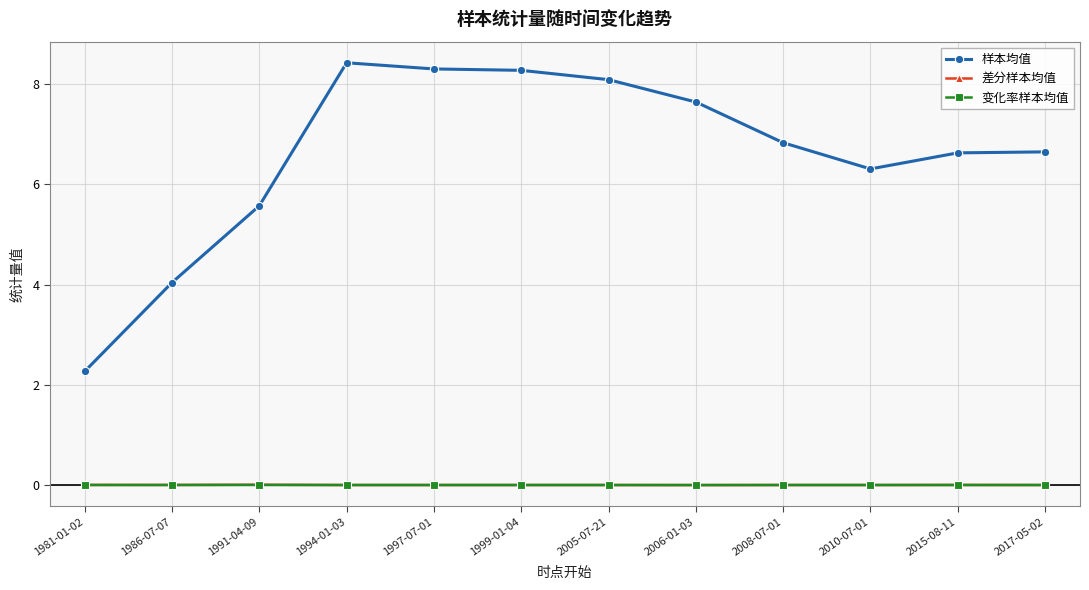

Which series has the largest range (max minus min)?

样本均值